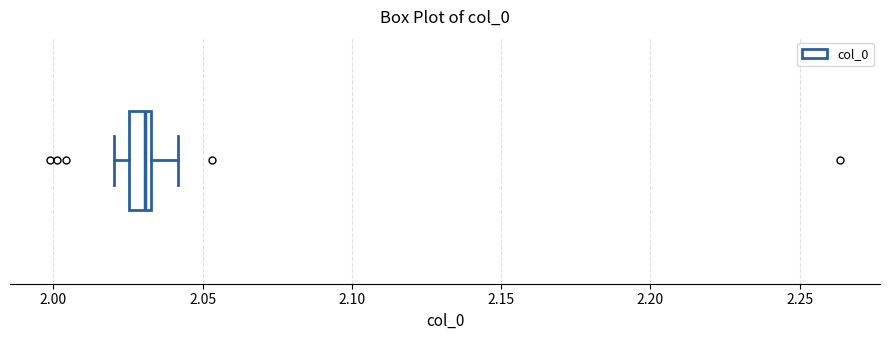

Where does the median line of the box sit on the x-axis? The values are not printed on the chart, so give them approximately, as read against the axis.

2.030